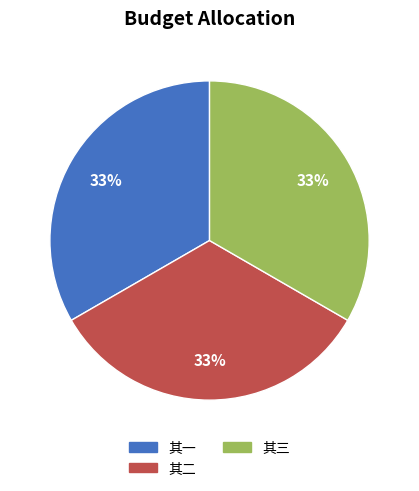

How many slices are in this pie chart?

3